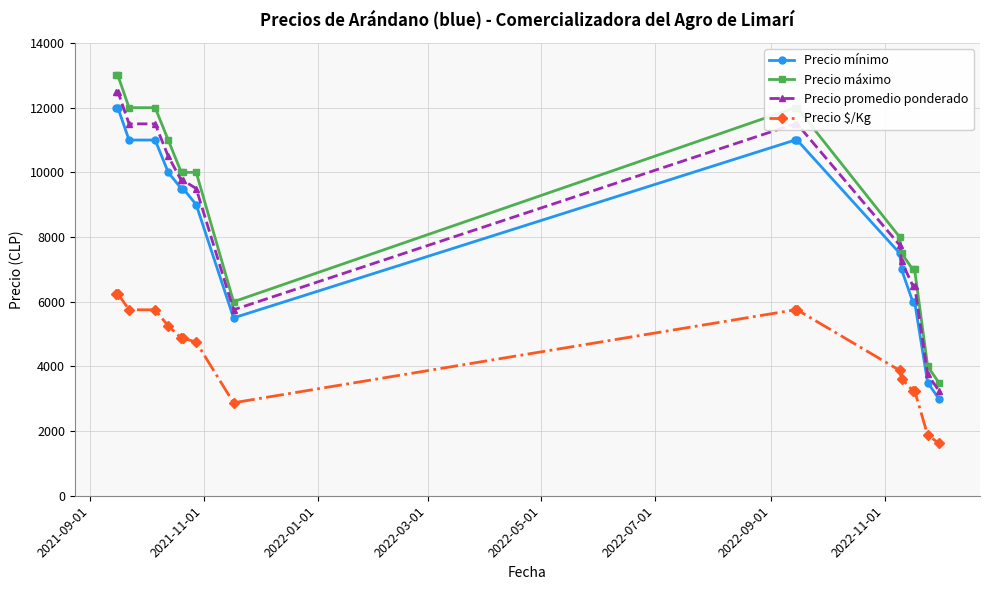

Reading right to left, list all the values displayed in this chart.

Precio mínimo: 3000	3500	6000	6000	7000	7500	11000	11000	5500	9000	9500	9500	10000	11000	11000	12000	12000
Precio máximo: 3500	4000	7000	7000	7500	8000	12000	12000	6000	10000	10000	10000	11000	12000	12000	13000	13000
Precio promedio ponderado: 3250	3750	6500	6500	7250	7750	11500	11500	5750	9500	9750	9750	10500	11500	11500	12500	12500
Precio $/Kg: 1625	1875	3250	3250	3625	3875	5750	5750	2875	4750	4875	4875	5250	5750	5750	6250	6250